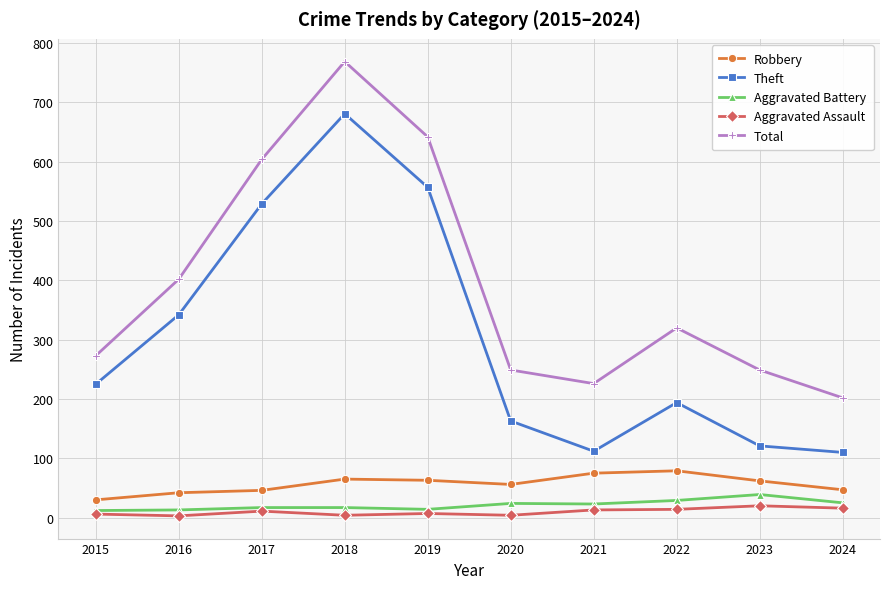

What is the maximum value shown in the chart?

769